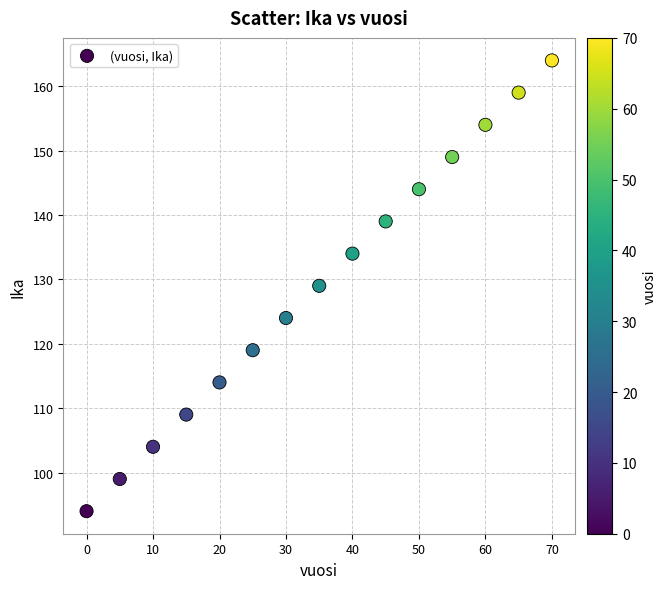

What is the range of X values (max minus min)?

70